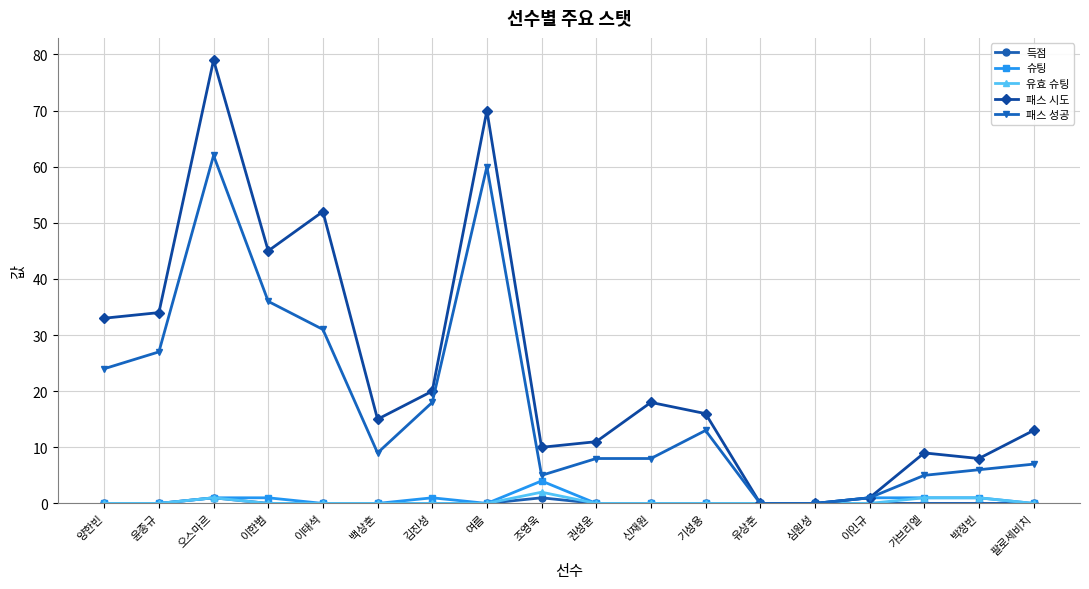

What is the difference between the second highest and minimum values in the 슈팅 series?

1